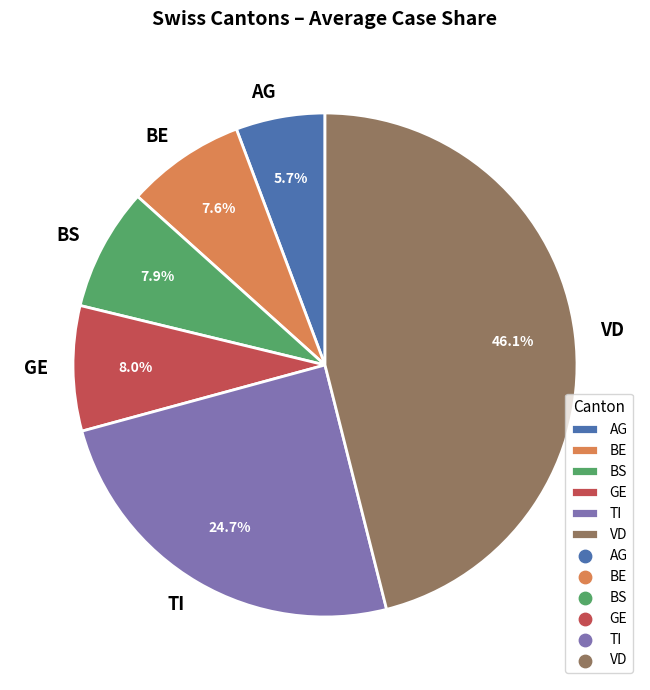

Which slice is the smallest?

AG